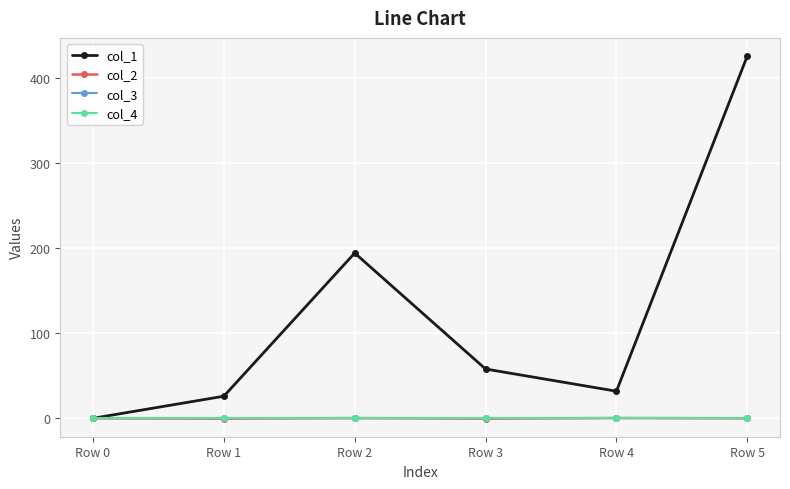

How many intersections are there between col_2 and col_3?

4